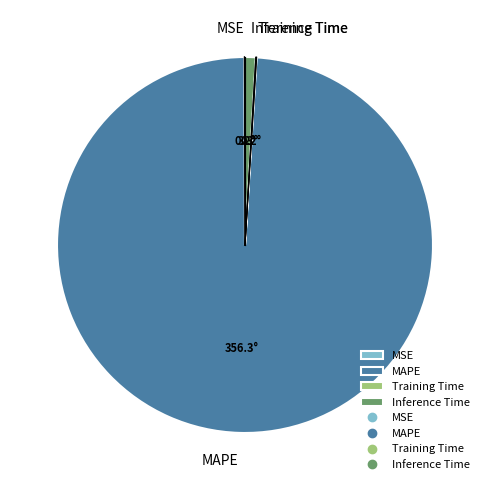

Is MAPE the majority of the pie?

Yes